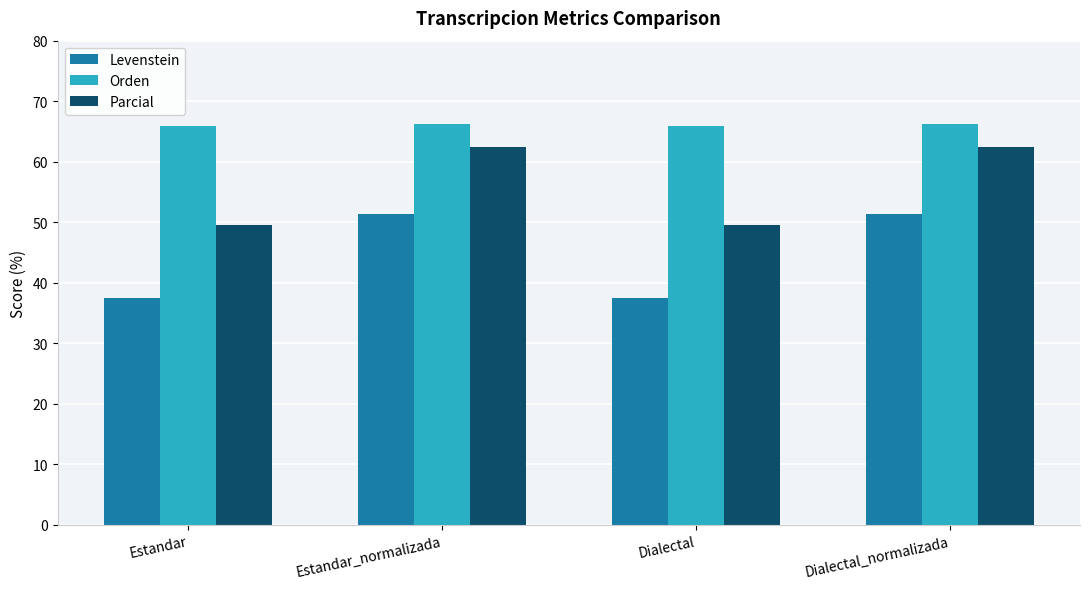

How many bars are there in each group?

3